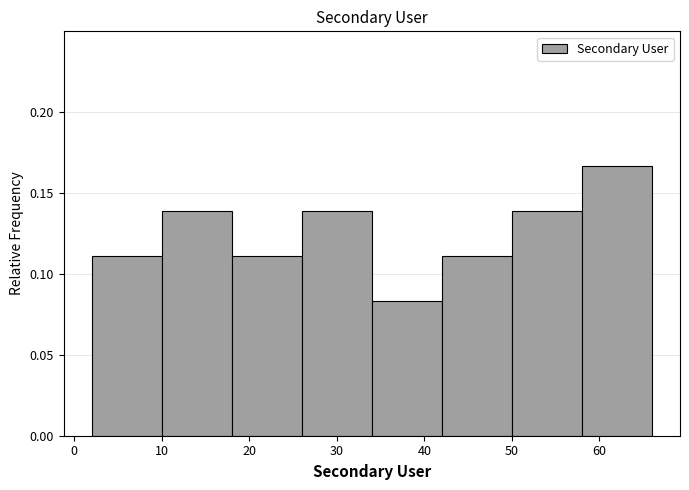

Reading left to right, transcribe this chart: for each bar, give the range it covers on the x-axis and its height. The values are not printed on the chart, so give them approximately, as read against the axis.

2 to 10: 0.110
10 to 18: 0.140
18 to 26: 0.110
26 to 34: 0.140
34 to 42: 0.085
42 to 50: 0.110
50 to 58: 0.140
58 to 66: 0.165